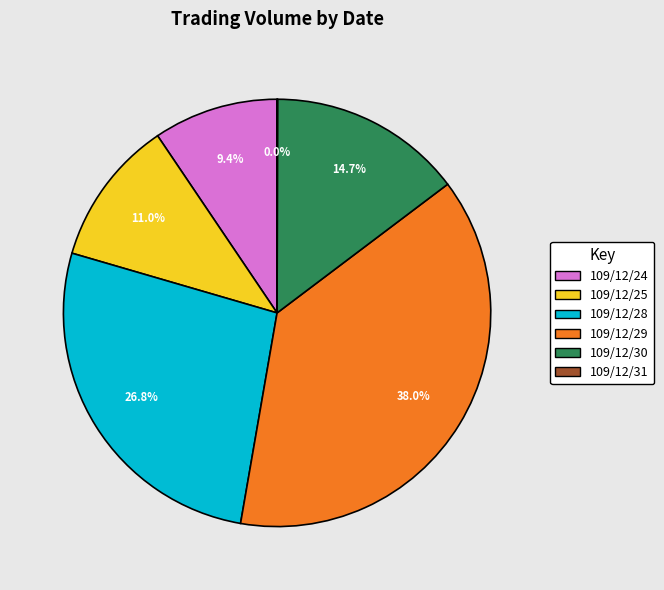

Approximately how many times larger is the value at 109/12/28 compared to 109/12/30?

1.8